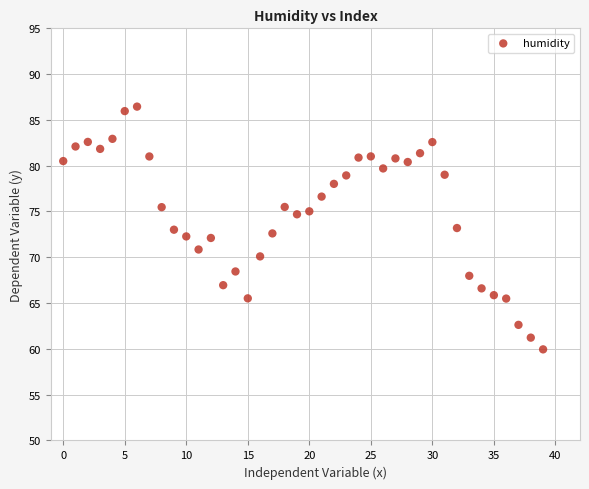

What is the range of Y values (max minus min)?

26.5